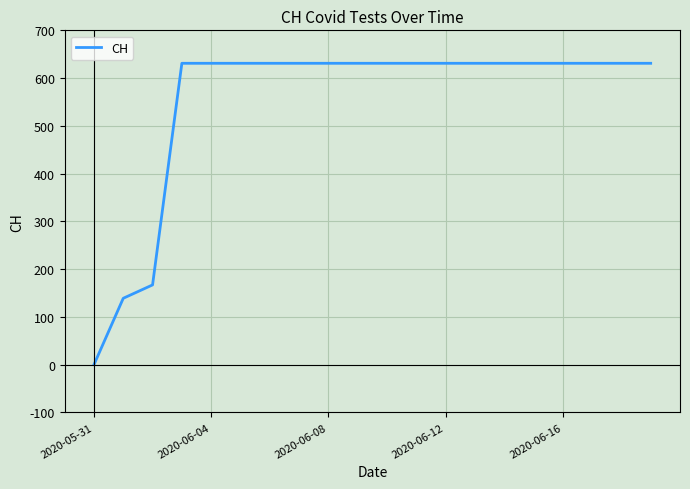

What is the maximum value shown in the chart?

631